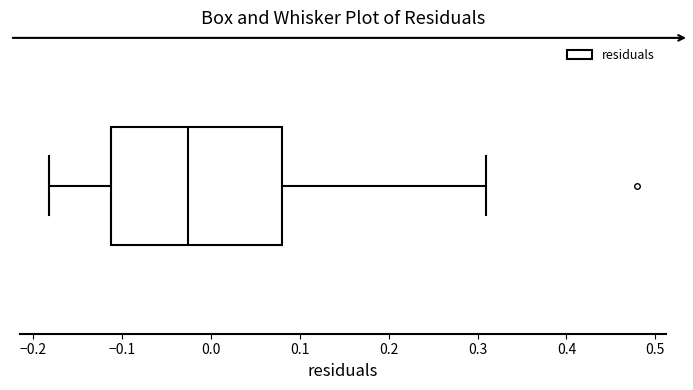

Read this box plot against the x-axis: the position of the median line, the range covered by the box, and the ends of both whiskers. The values are not printed on the chart, so give them approximately, as read against the axis.

median -0.03, box -0.11 to 0.08, whiskers -0.18 to 0.31